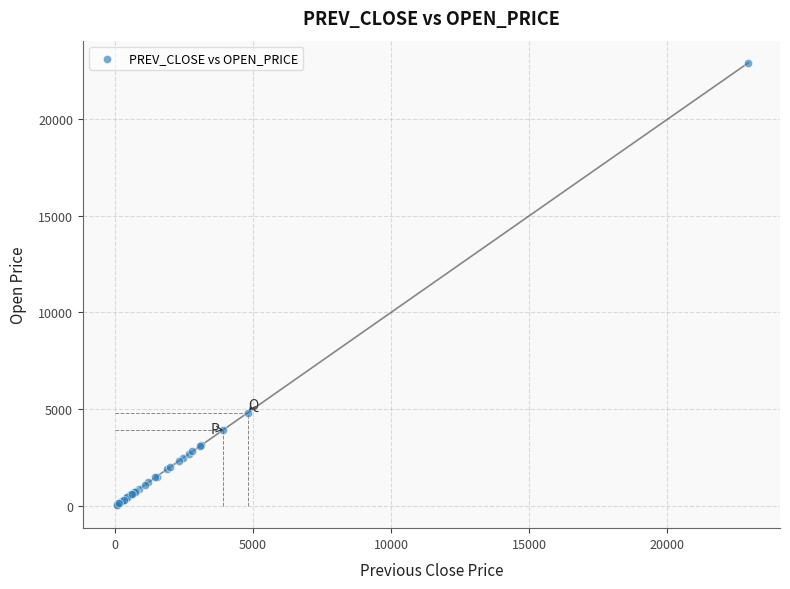

What Y value in the scatter plot is closest to 11486?

4815.0